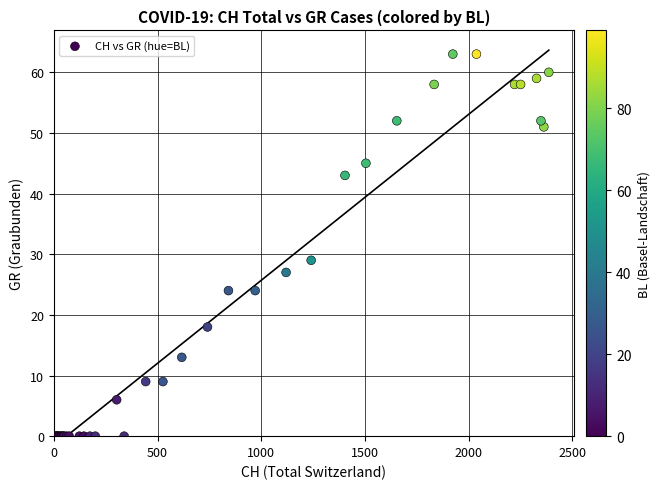

What Y value in the scatter plot is closest to 31?

29